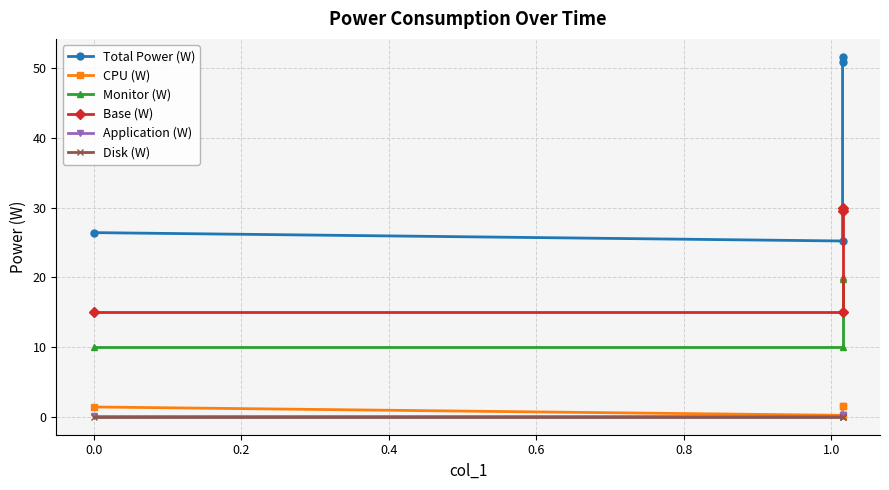

The Disk (W) series shows 0.0 at 0.0. True or false?

True